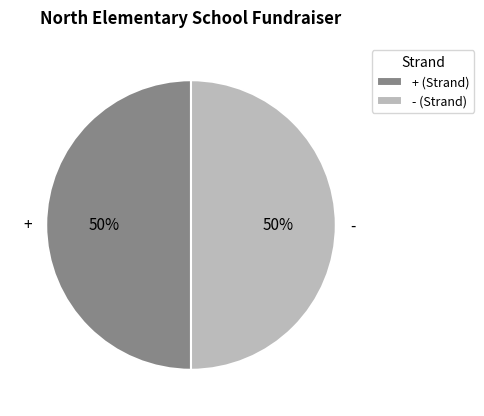

How many segments does this pie chart have?

2